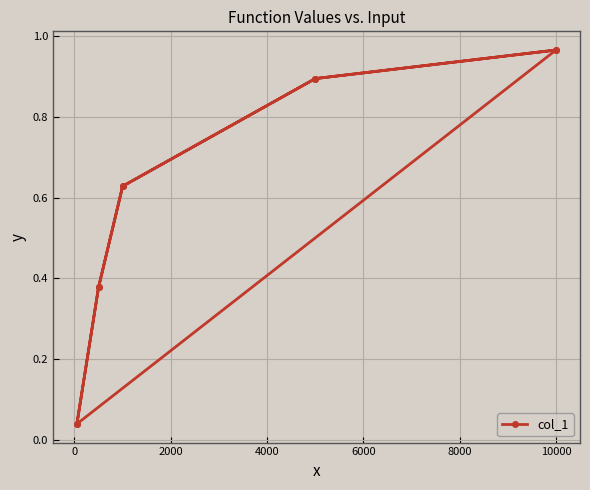

How many data points does each series have?

10